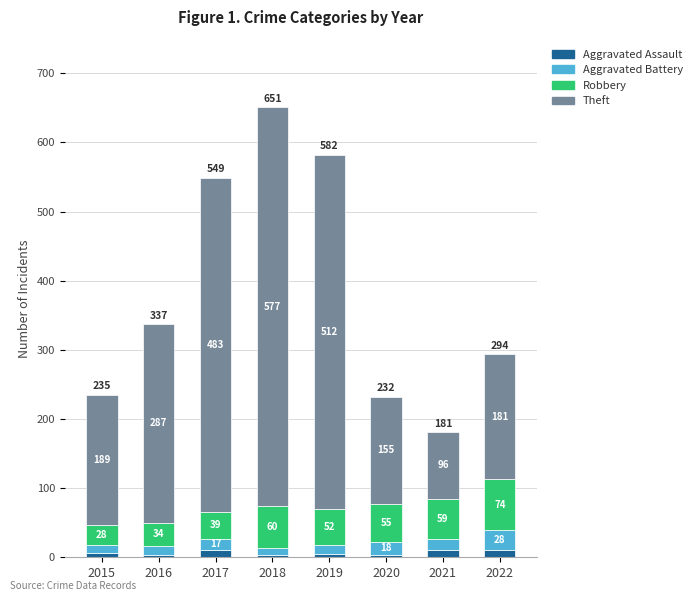

What is the total value across all series at 2017?

549